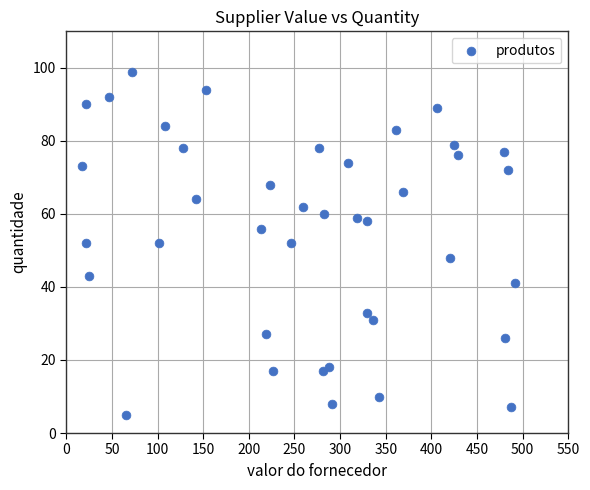

What is the range of Y values (max minus min)?

94